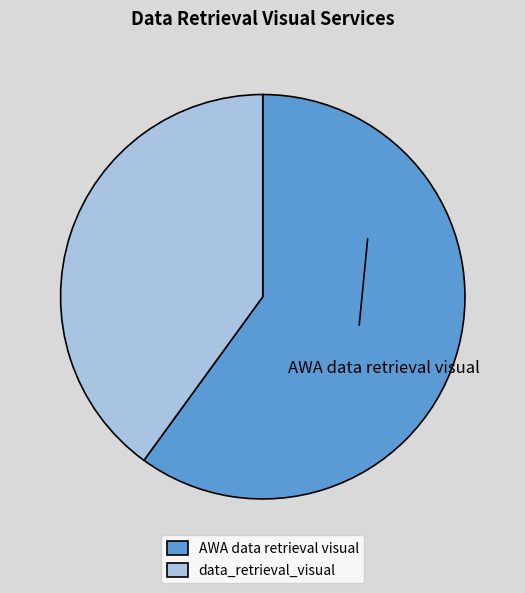

Which slice is the smallest?

data_retrieval_visual